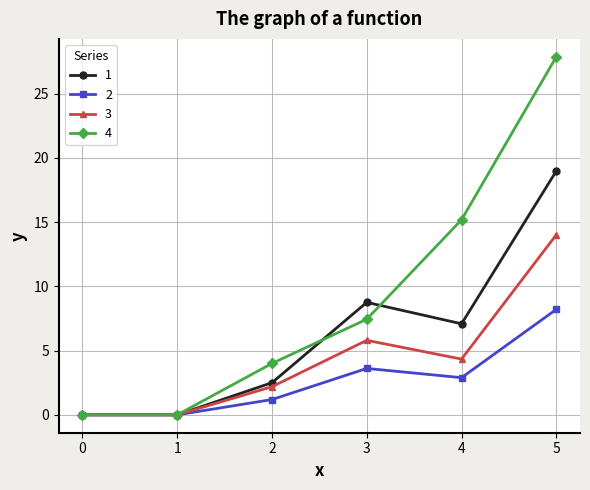

Which series has the largest total across all categories?

4